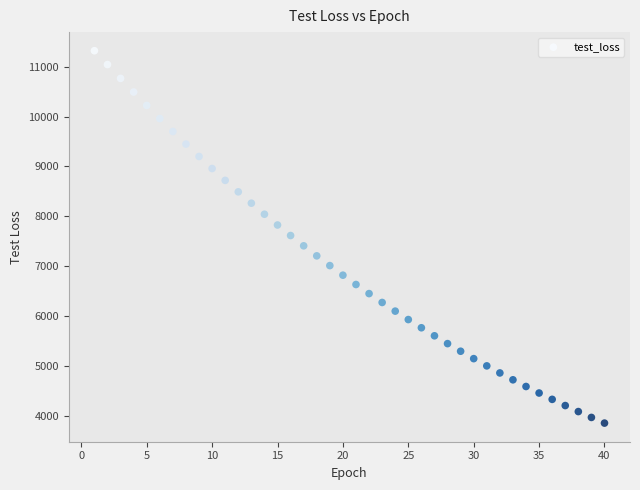

What is the range of X values (max minus min)?

39.0